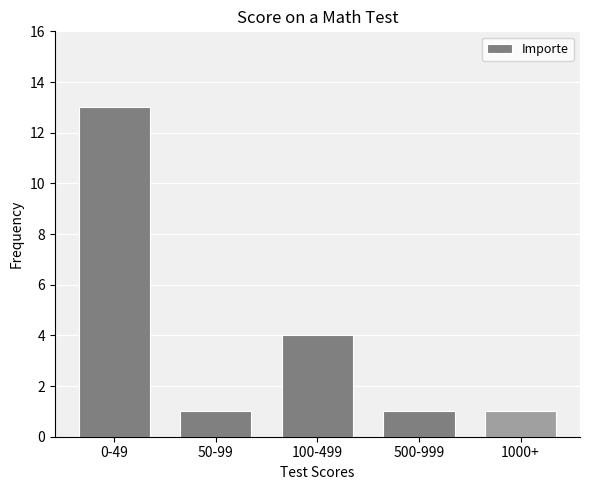

Reading left to right, list all the values displayed in this chart.

13	1	4	1	1